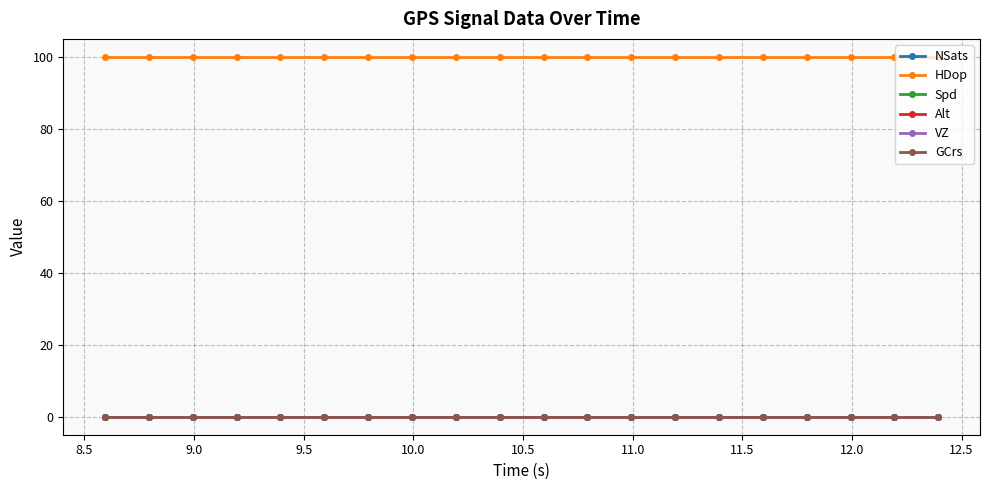

Is this an area chart (filled region under the line)?

No